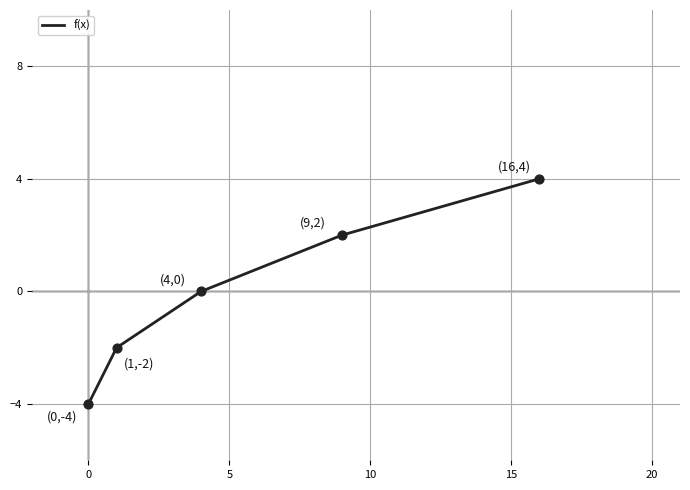

True or false: the data has more than 1 interior local peaks.

False